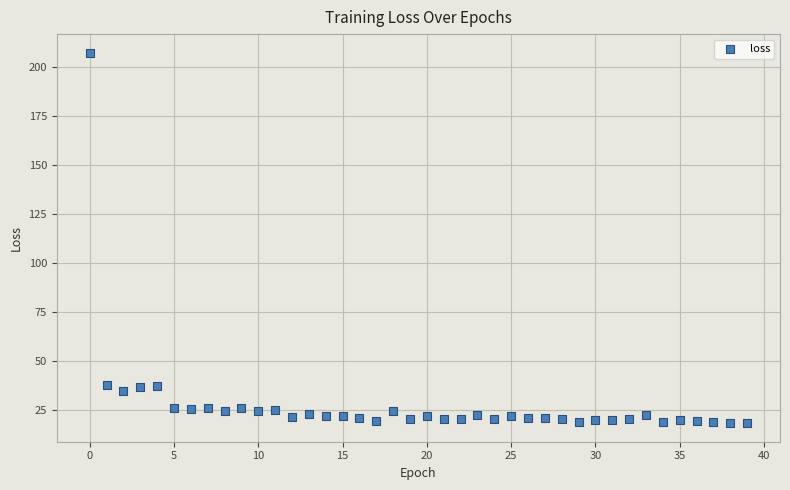

Count the number of points in this scatter plot.

40